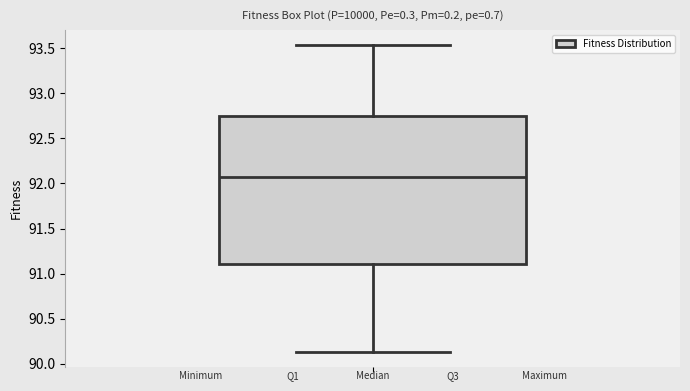

Read this box plot against the y-axis: the position of the median line, the range covered by the box, and the ends of both whiskers. The values are not printed on the chart, so give them approximately, as read against the axis.

median 92.05, box 91.10 to 92.75, whiskers 90.15 to 93.55